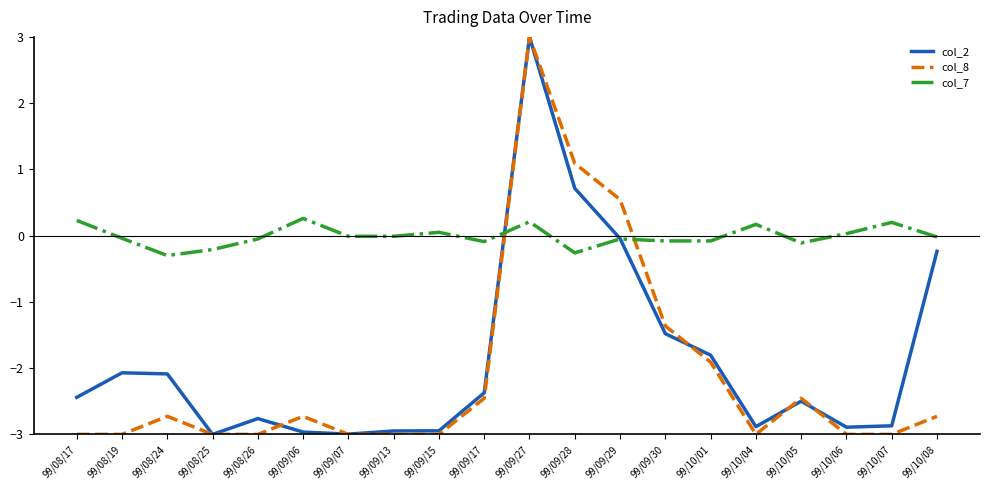

How many times do col_8 and col_7 cross each other?

2